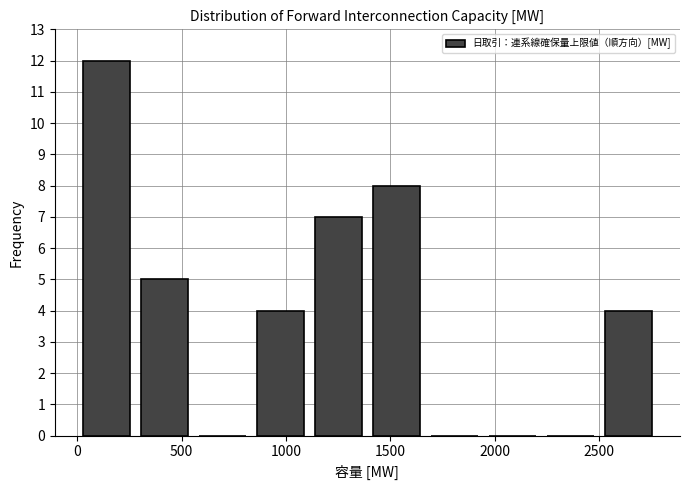

How tall is the bar that spans 1100 to 1400 on the x-axis? Neither the bar edges nor the heights are printed on the chart, so give them approximately, as read against the axes.

7